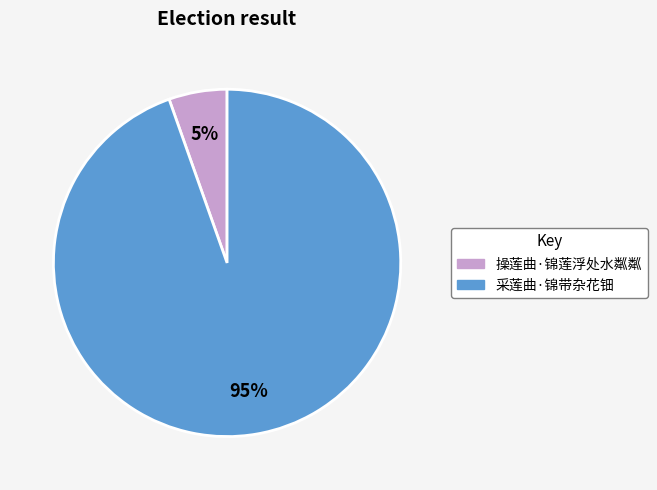

What is the majority slice?

采莲曲·锦带杂花钿